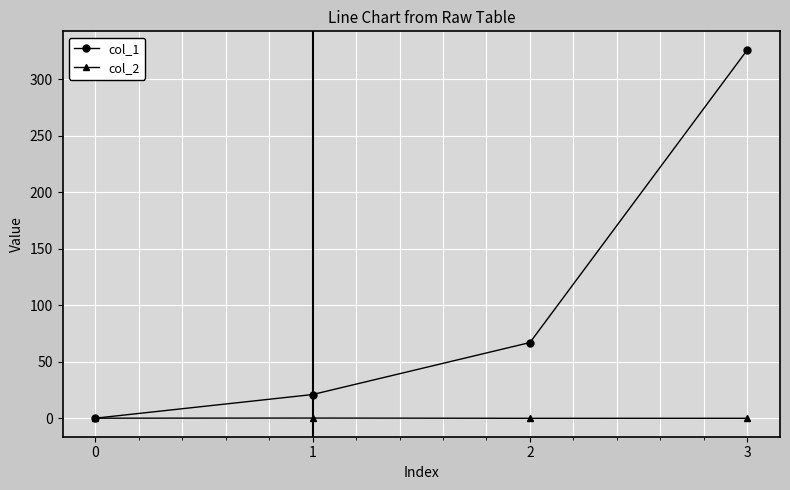

Which series has the widest spread of values?

col_1